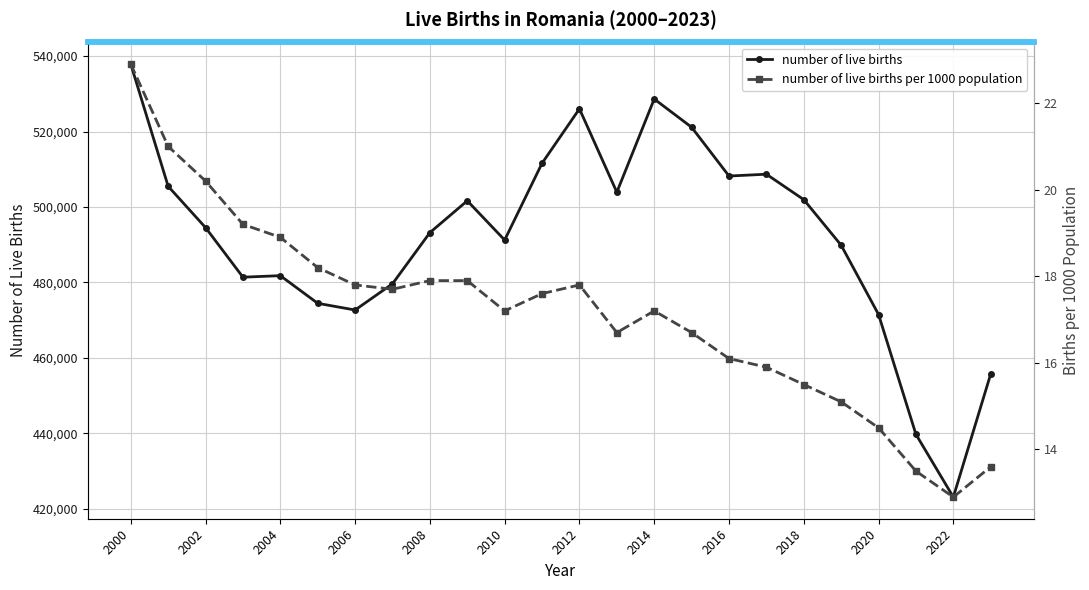

What is the minimum value for number of live births?

423124